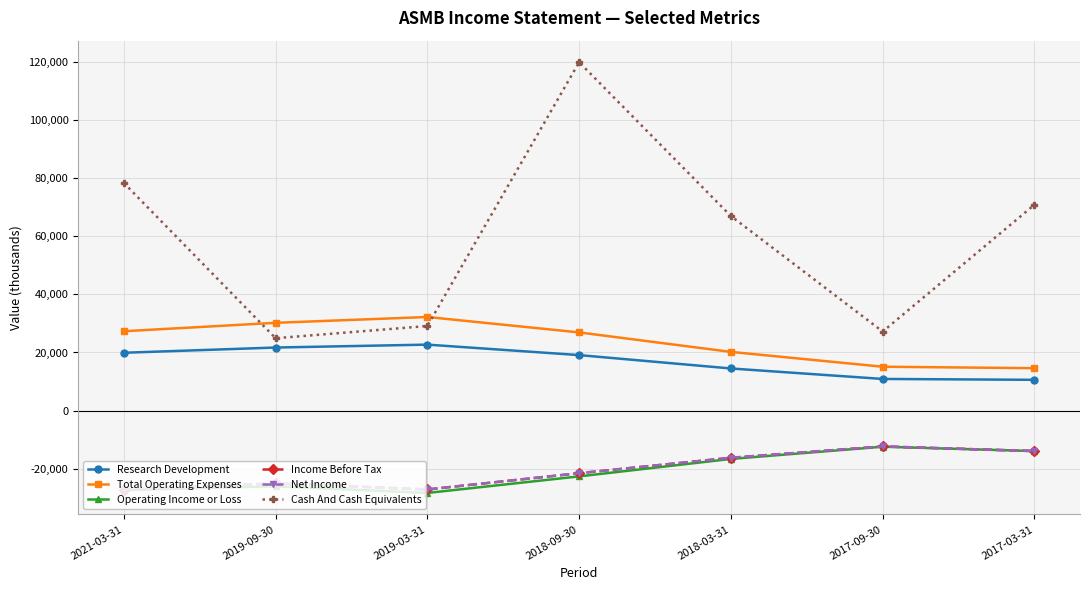

Where is Total Operating Expenses nearest to the value 23400?

2018-03-31